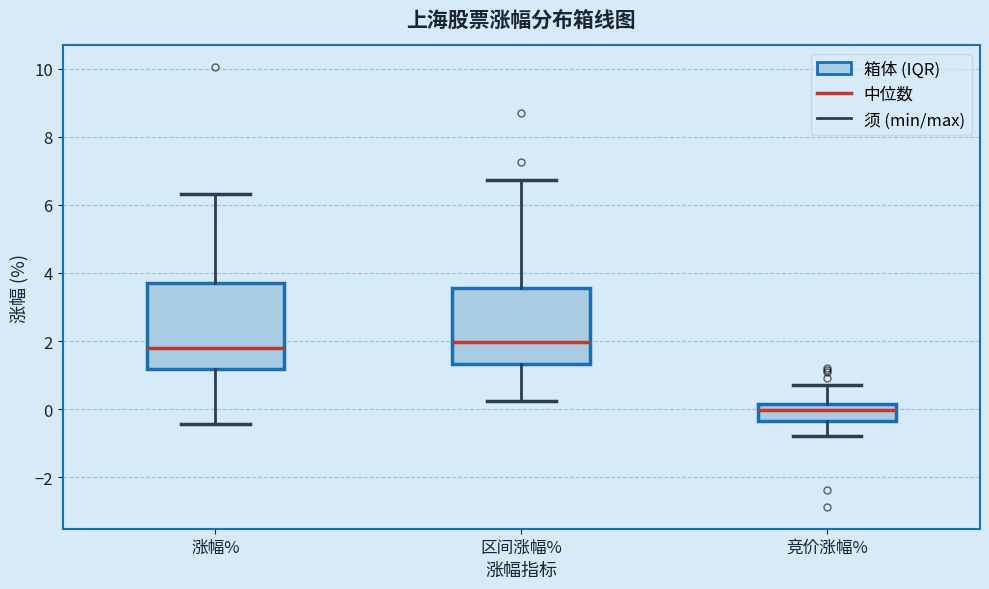

Comparing the boxes themselves (not the whiskers), which one is the tallest?

涨幅%